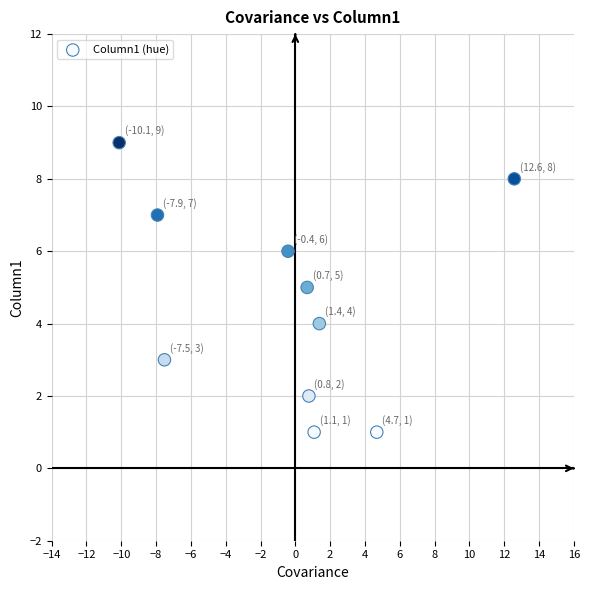

What is the range of Y values (max minus min)?

8